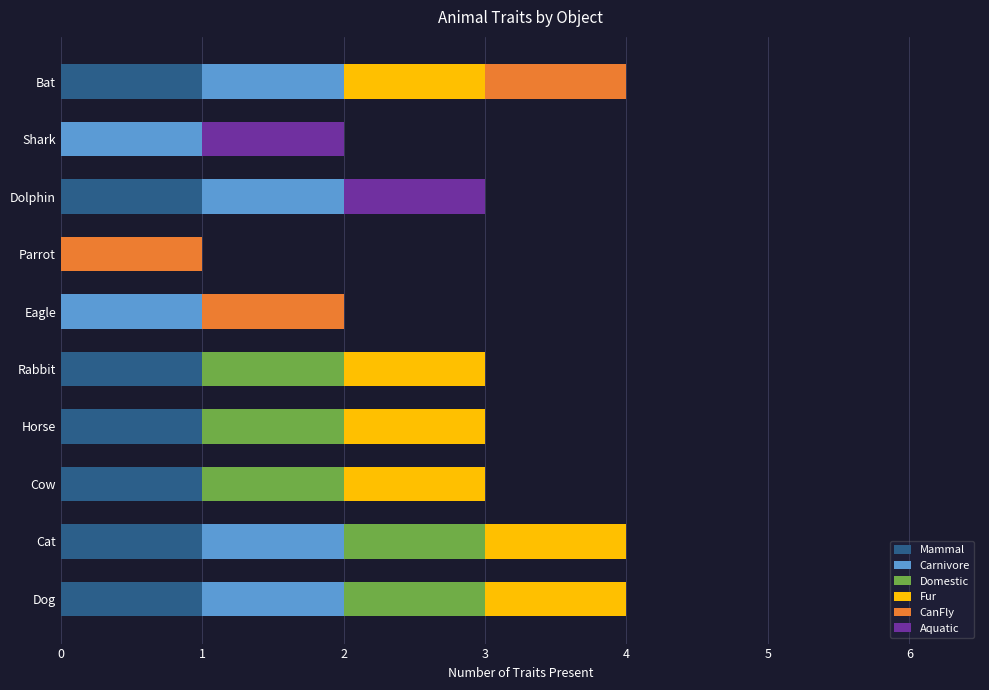

How many series are shown in this chart?

6